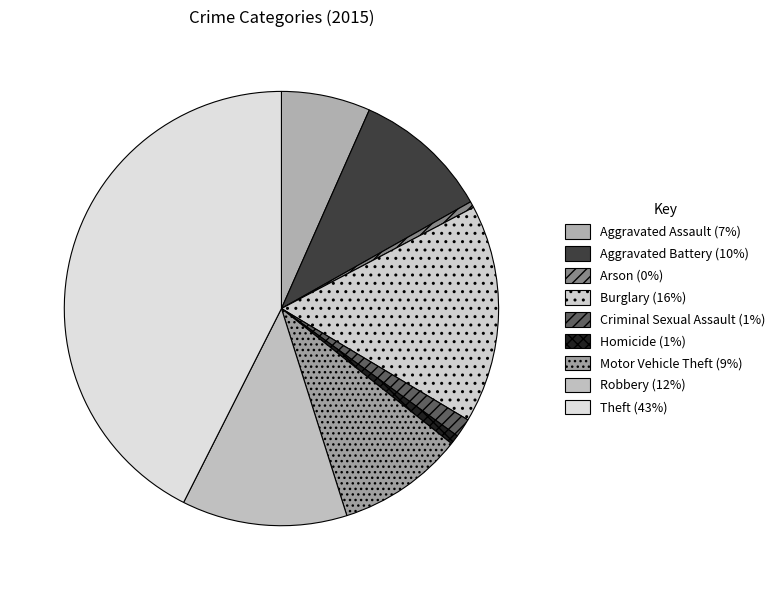

Which slice is the smallest?

Arson